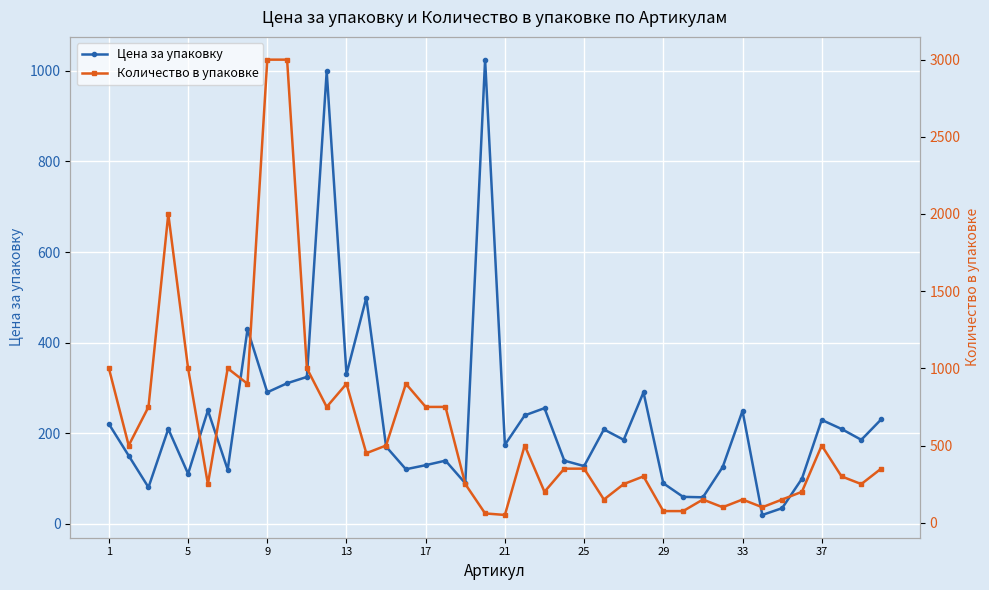

How many lines are shown in the chart?

2